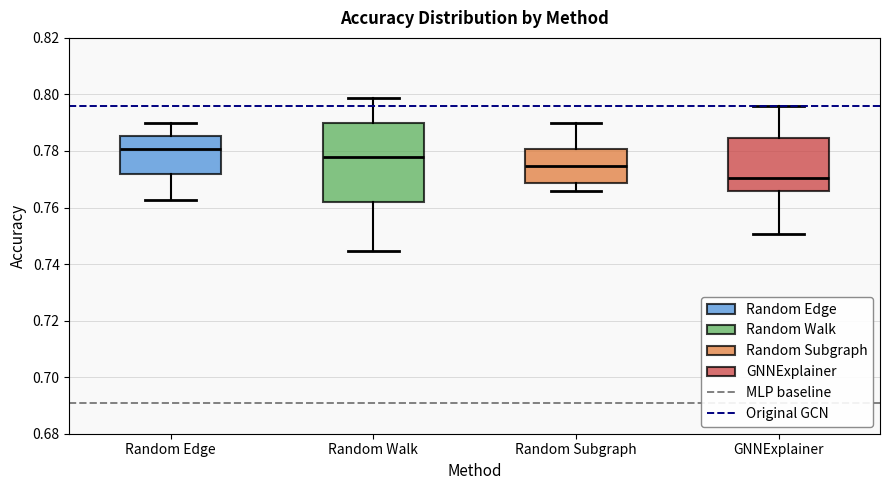

Where does the lower whisker of the box for Random Subgraph end on the y-axis? The values are not printed on the chart, so give them approximately, as read against the axis.

0.766